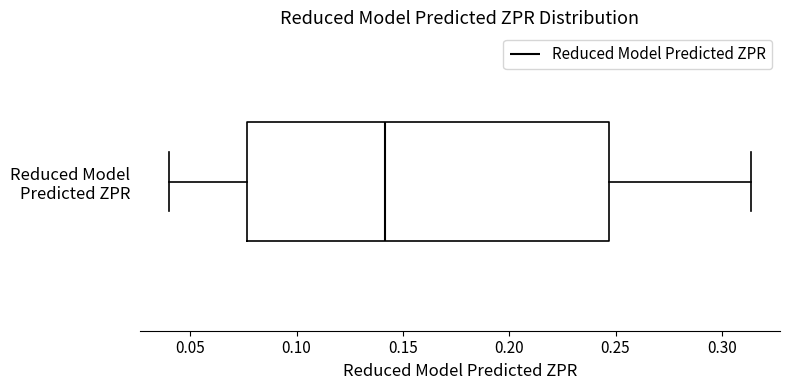

Where does the median line of the box for Reduced Model Predicted ZPR sit on the x-axis? The values are not printed on the chart, so give them approximately, as read against the axis.

0.140